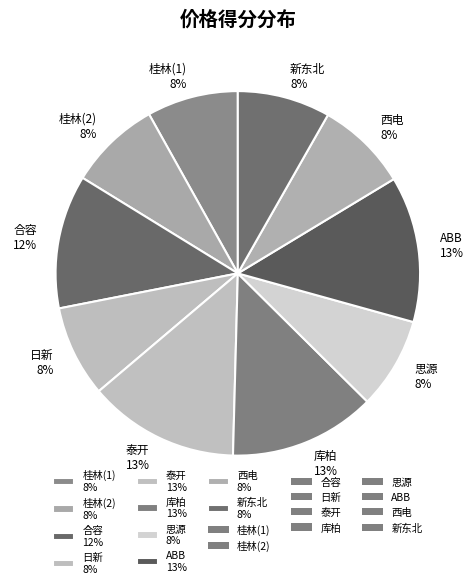

How many segments does this pie chart have?

10